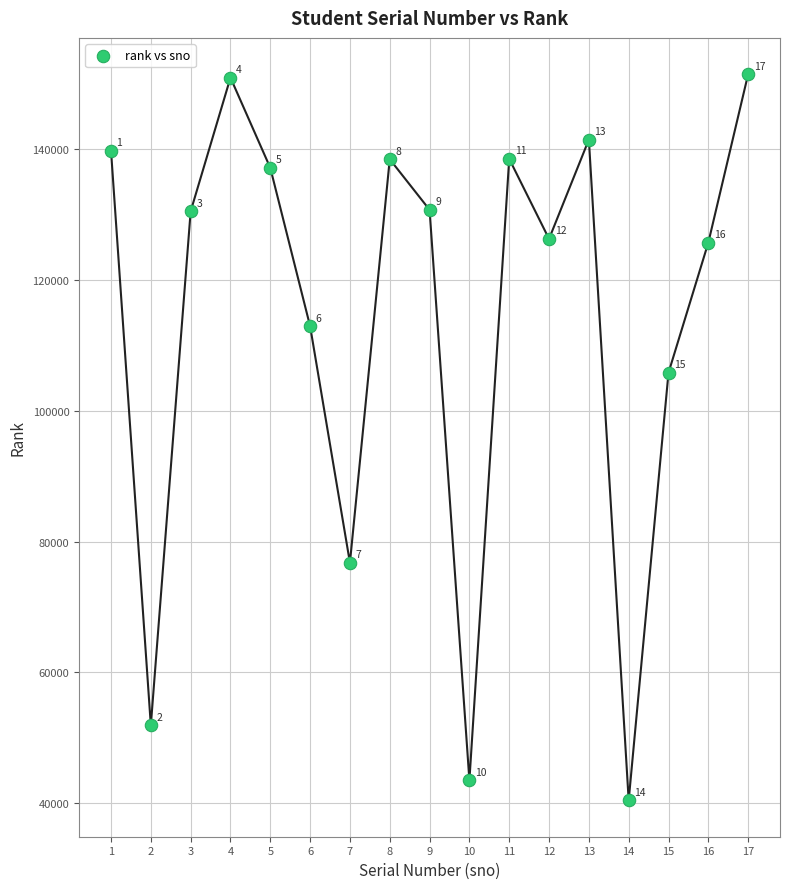

What is the range of Y values (max minus min)?

111068